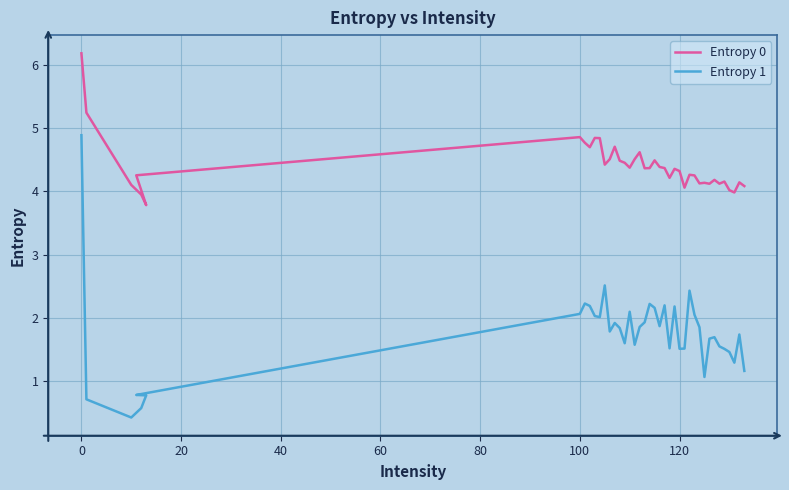

The Entropy 1 series shows 3.4 at 140. True or false?

False